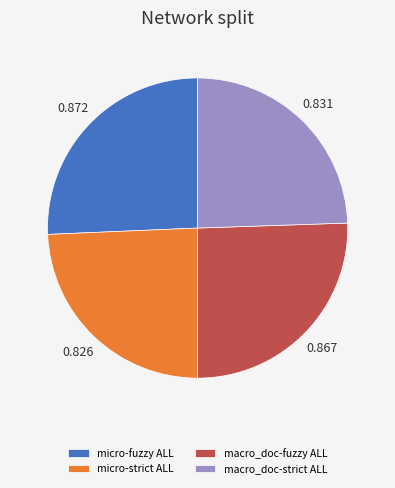

Combined, do micro-strict ALL and macro_doc-strict ALL account for over 50%?

No